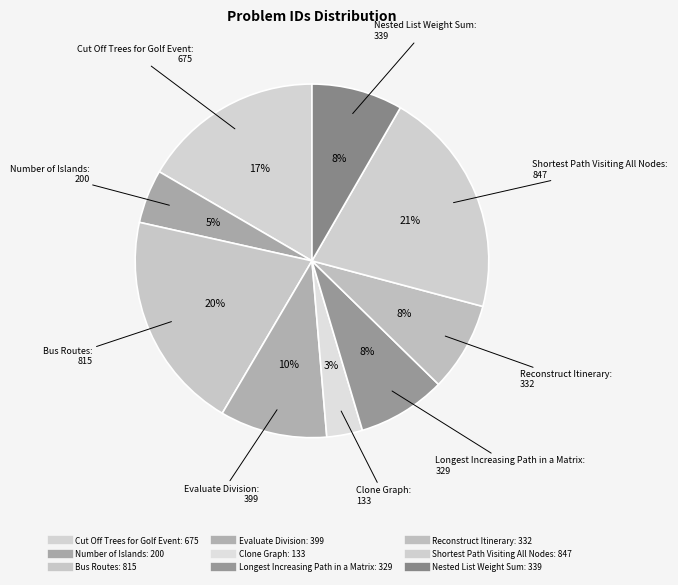

What portion of the pie excludes Longest Increasing Path in a Matrix?

91.9%